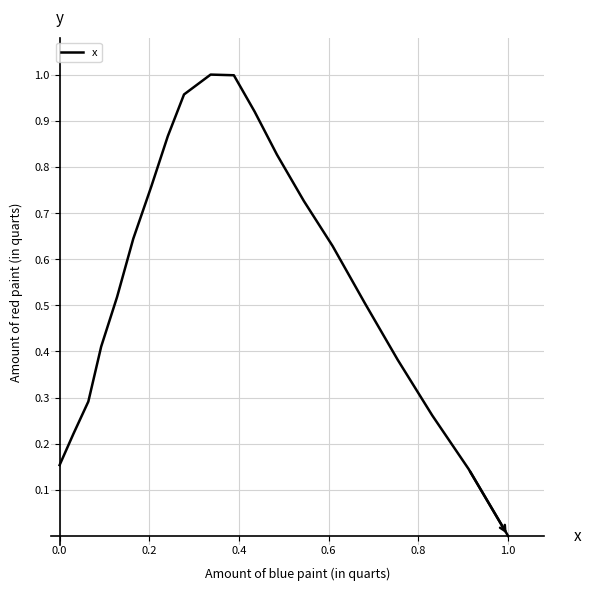

Does the chart have visible grid lines?

Yes